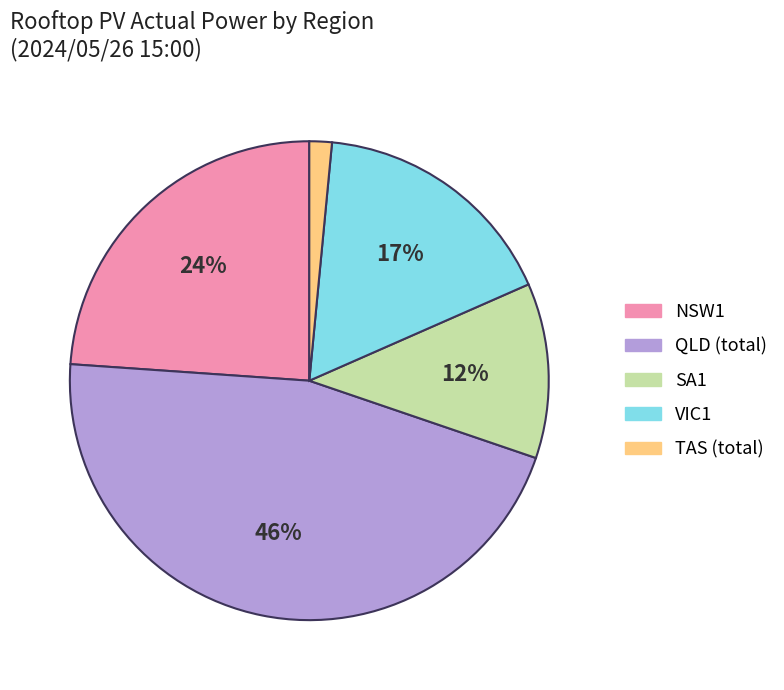

Does any single category account for the majority?

No